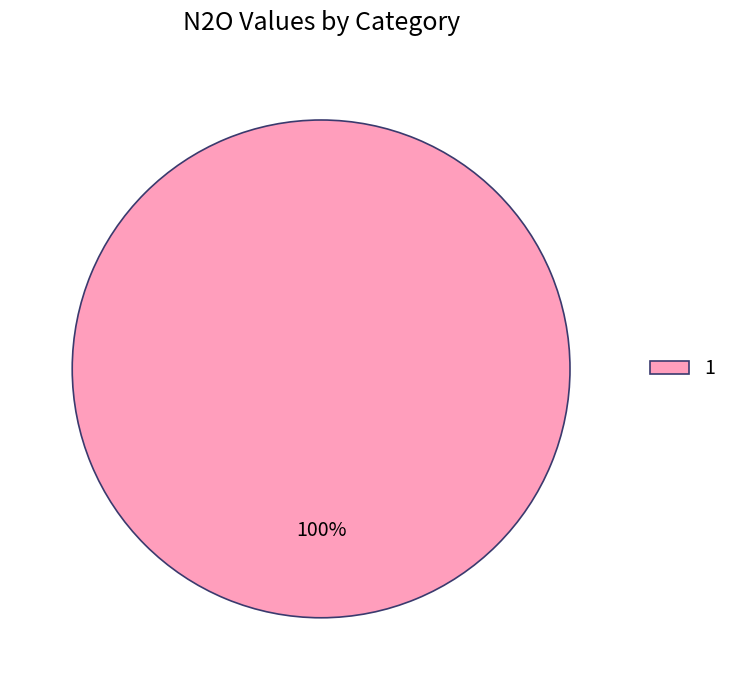

How many slices are in this pie chart?

1